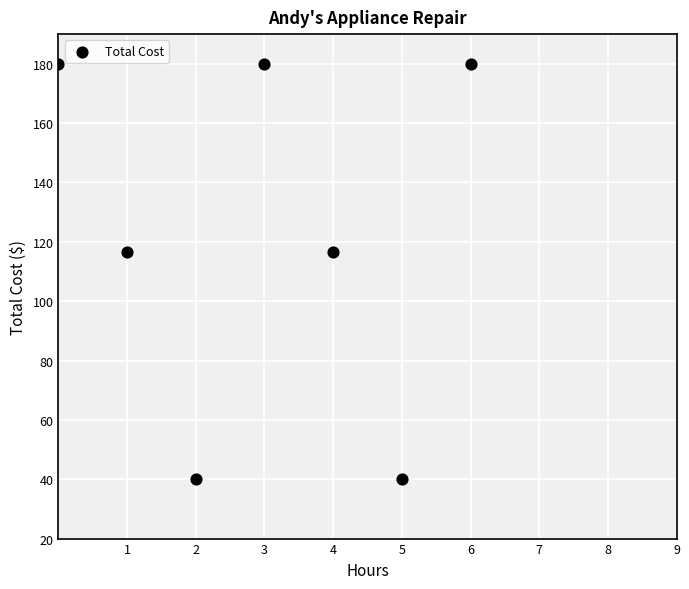

What is the range of Y values (max minus min)?

140.0